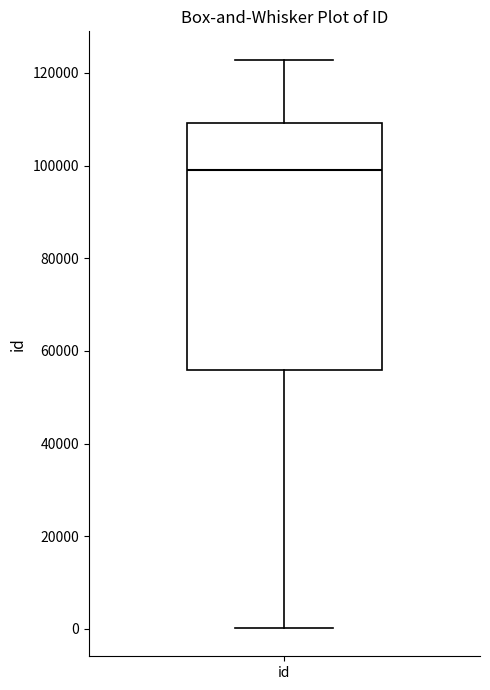

Where does the median line of the box for id sit on the y-axis? The values are not printed on the chart, so give them approximately, as read against the axis.

98000